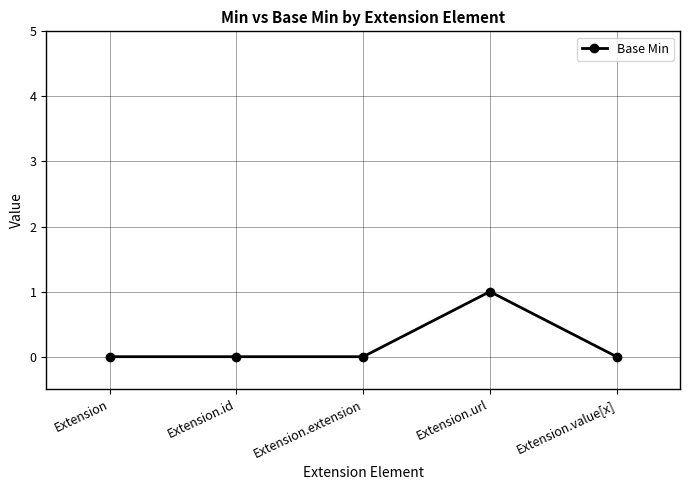

True or false: there are more than 0 points higher than both neighbors.

True